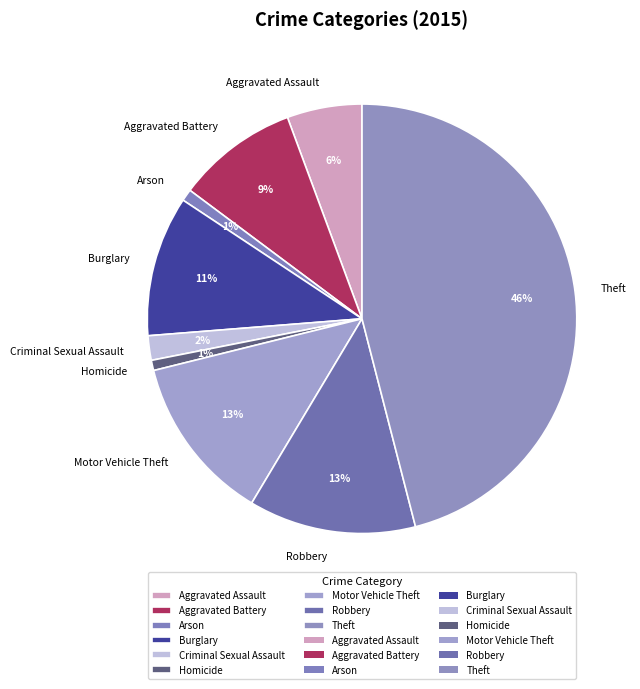

Do Theft and Homicide together represent more than half of the pie?

No